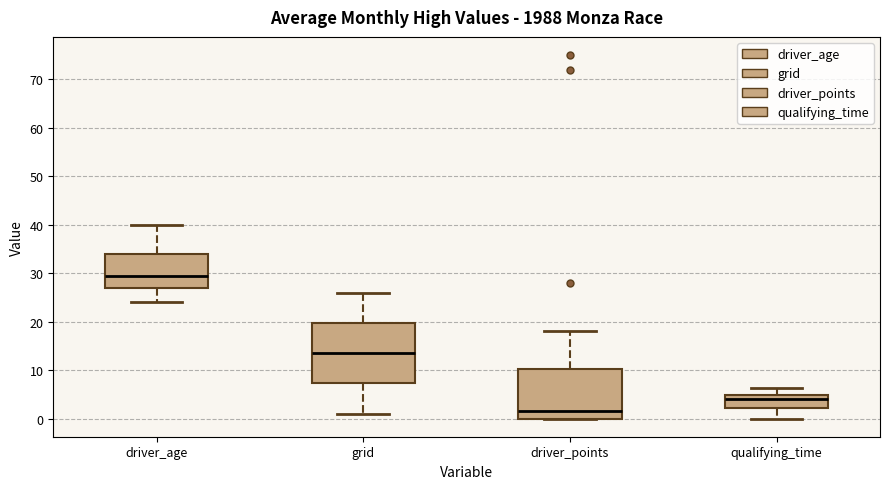

Which box's median line is the lowest?

driver_points